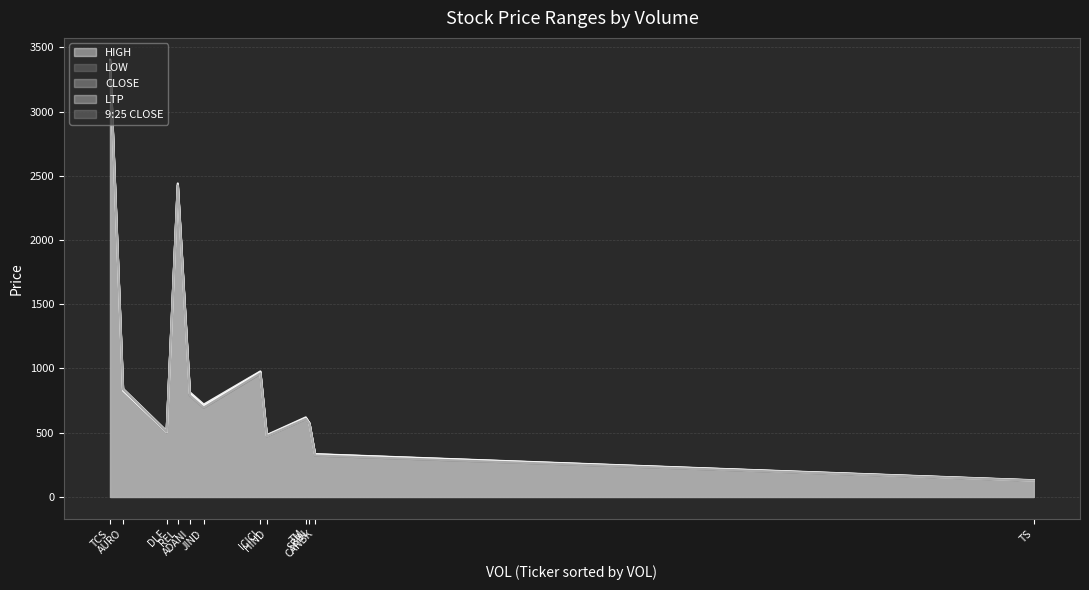

True or false: 9:25 CLOSE has a value of 5346.2 at TCS.

False